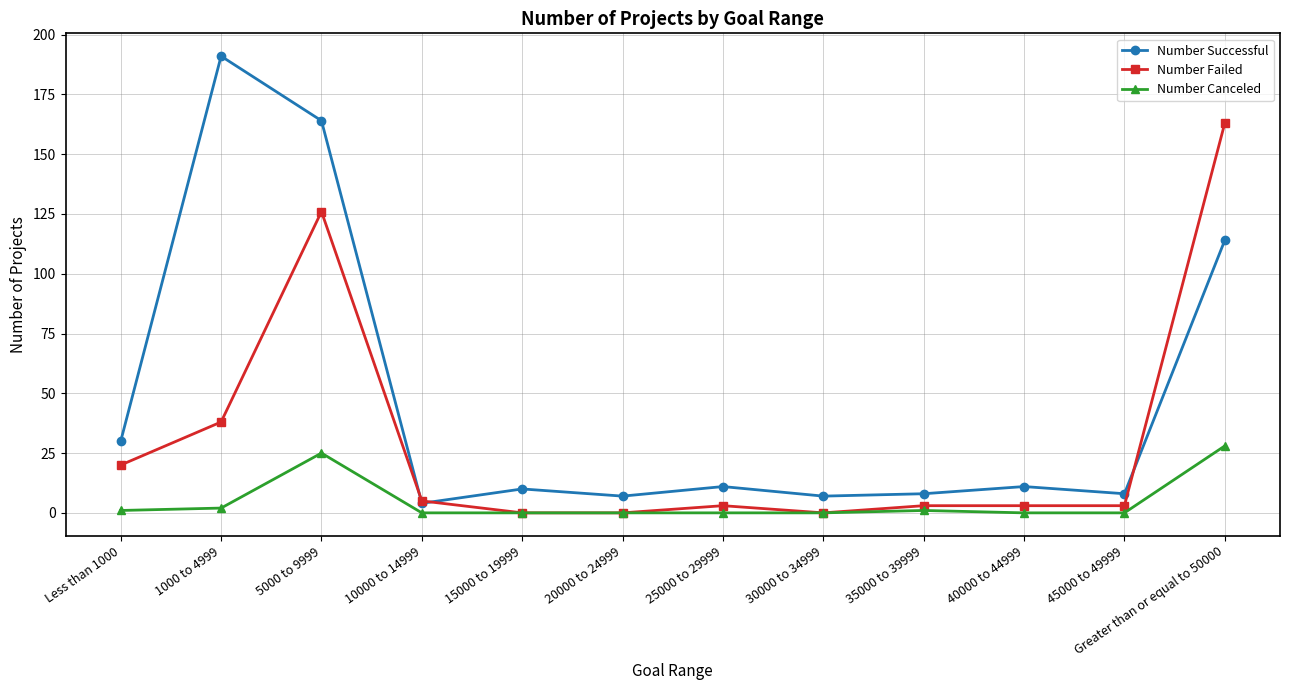

What are all the series names shown in the legend?

Number Successful, Number Failed, Number Canceled